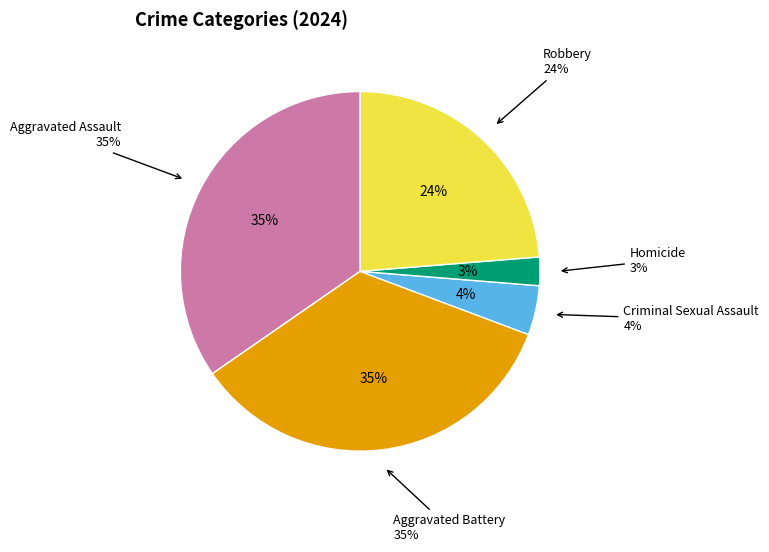

Does Homicide represent more than half of the total?

No